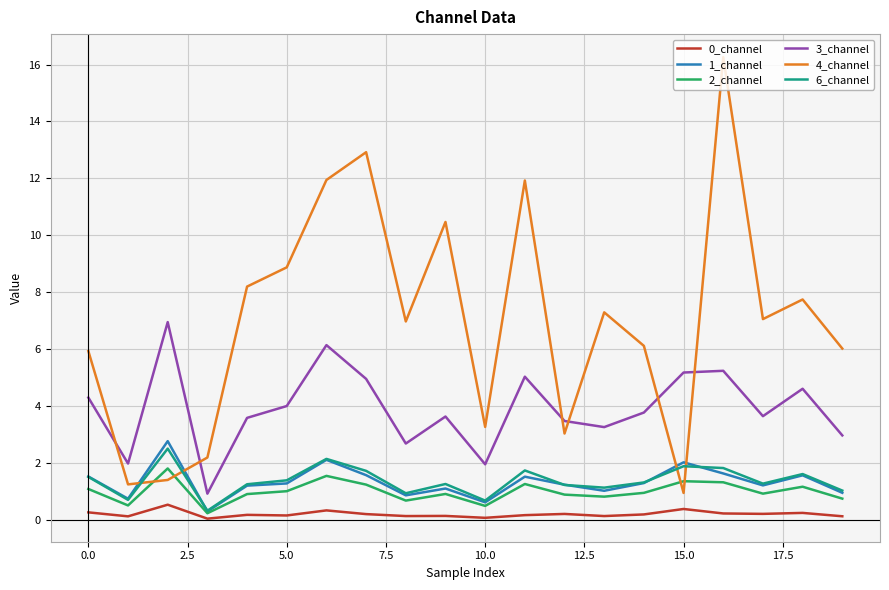

What is the highest value of the 1_channel series?

2.8